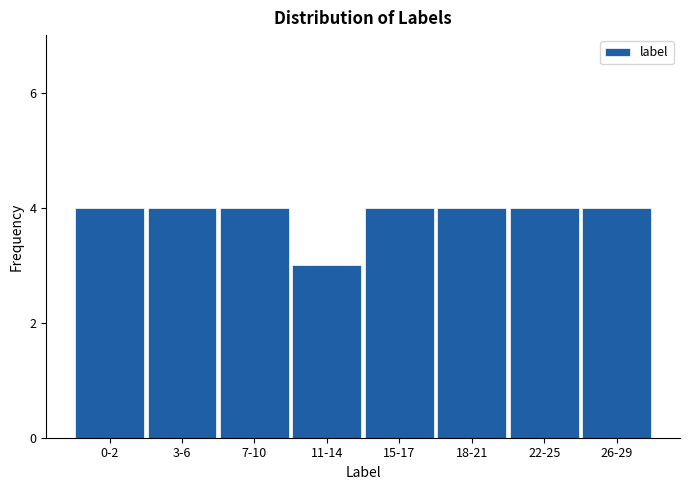

Reading left to right, transcribe all the data shown in this chart.

4	4	4	3	4	4	4	4